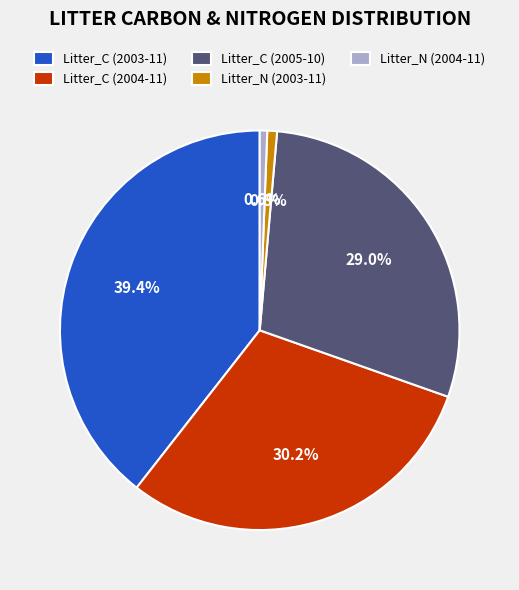

Count the number of slices in the pie.

5